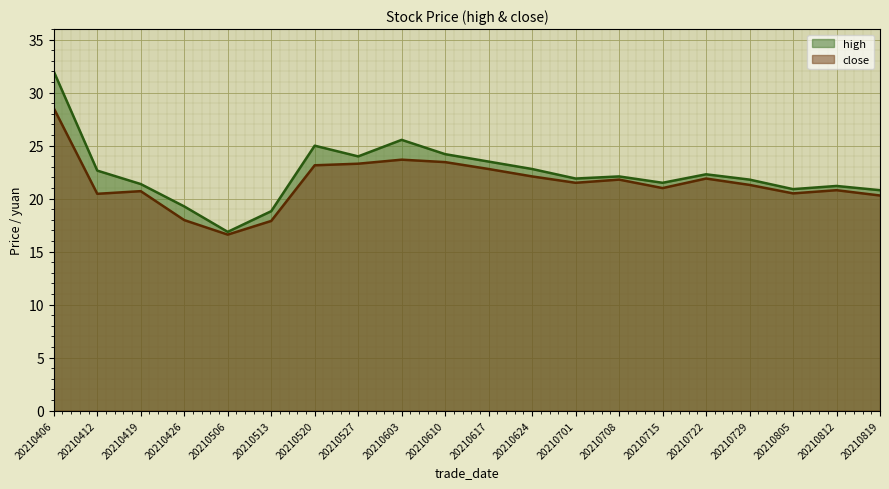

Where does the close series first go above 21?

20210406